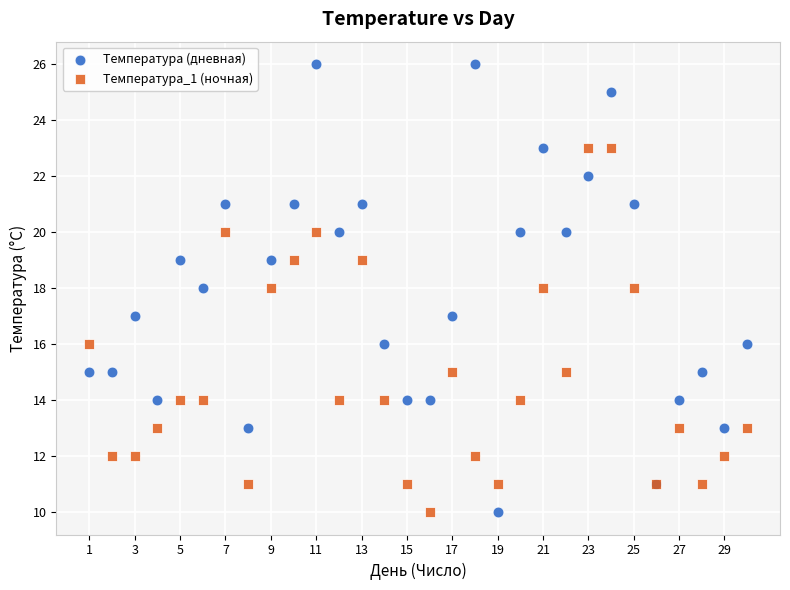

Which series has the widest spread of Y values?

Температура (дневная)